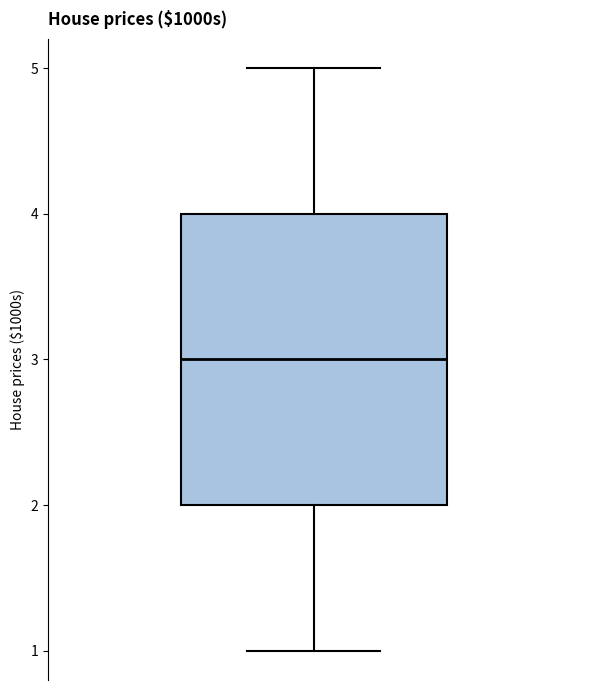

Read this box plot against the y-axis: the position of the median line, the range covered by the box, and the ends of both whiskers. The values are not printed on the chart, so give them approximately, as read against the axis.

median 3, box 2 to 4, whiskers 1 to 5